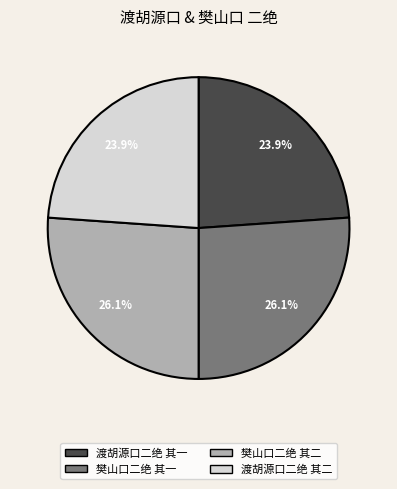

To the nearest percent, what is the difference between the largest and smallest slice percentages?

2%